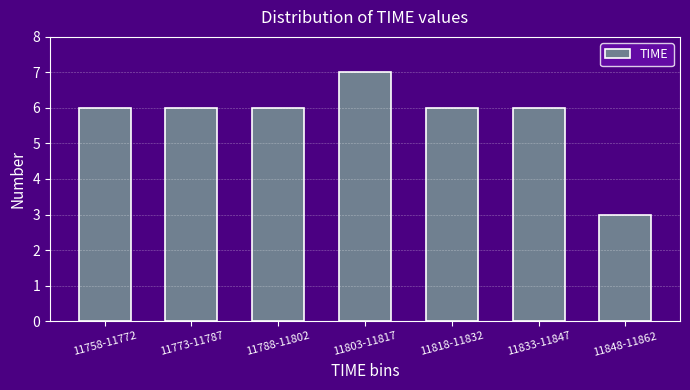

Reading left to right, transcribe all the data shown in this chart.

6	6	6	7	6	6	3